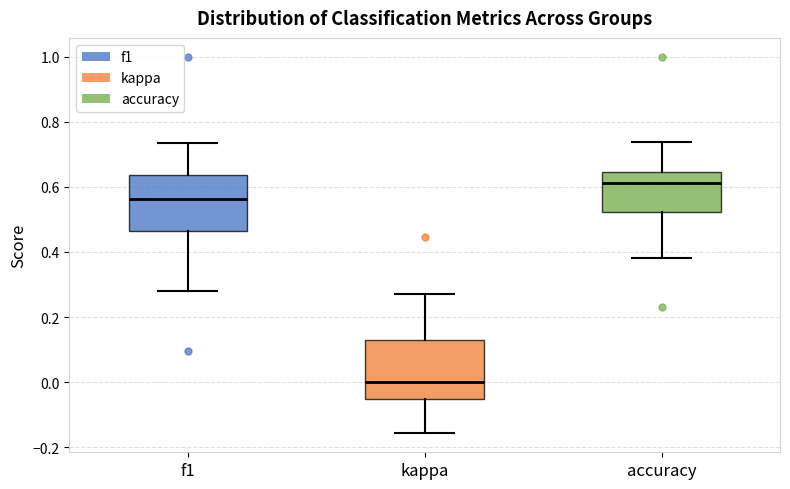

Reading left to right, transcribe this box plot: for each box, give where its median line is, the range the box spans, and where its two whiskers end, as read against the y-axis. The values are not printed on the chart, so give them approximately, as read against the axis.

f1: median 0.56, box 0.46 to 0.64, whiskers 0.28 to 0.74
kappa: median 0.00, box -0.06 to 0.12, whiskers -0.16 to 0.28
accuracy: median 0.62, box 0.52 to 0.64, whiskers 0.38 to 0.74